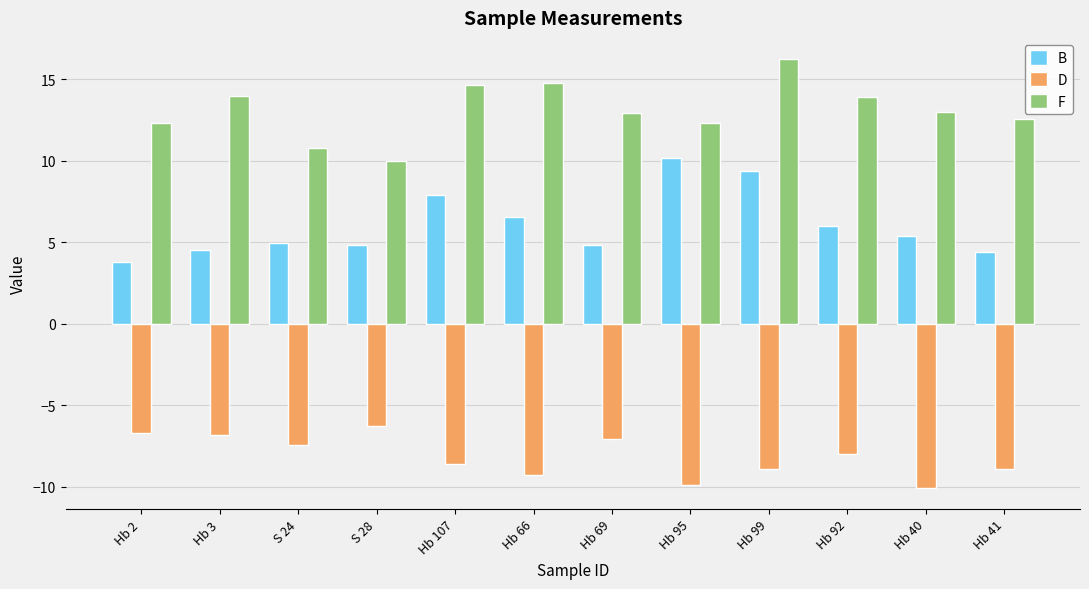

The D series shows -6.7 at Hb 2. True or false?

True